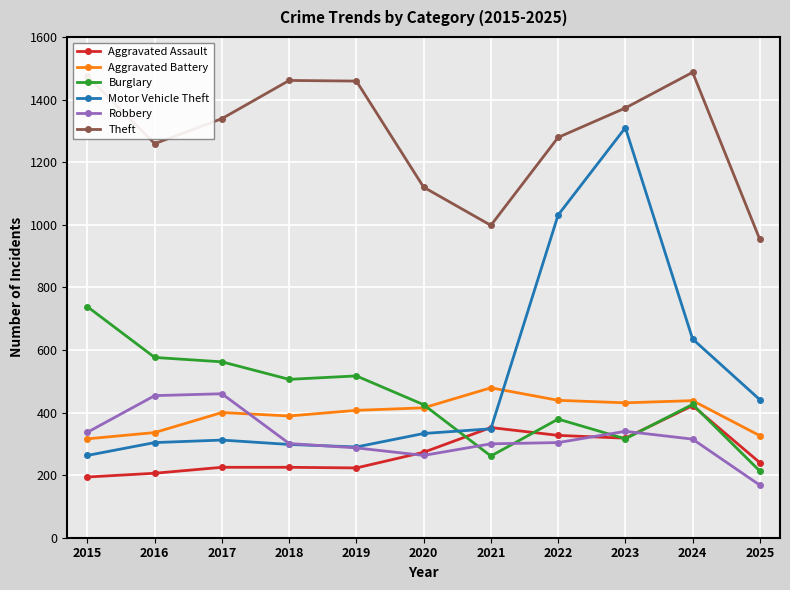

Read the Aggravated Assault value at 2017, to the nearest 5.

225